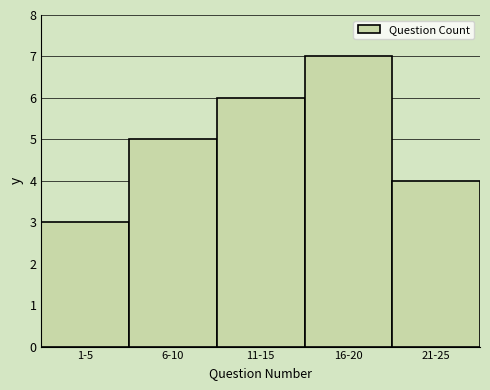

Reading left to right, extract all data points from this chart.

1-5=3	6-10=5	11-15=6	16-20=7	21-25=4